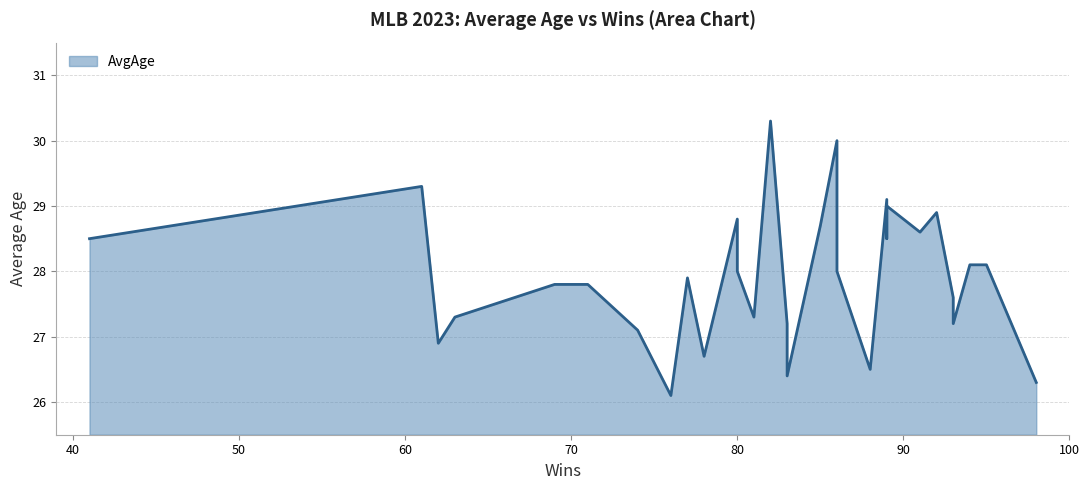

Reading left to right, extract all data points from this chart.

41=28.5	61=29.3	62=26.9	63=27.3	69=27.8	71=27.8	74=27.1	76=26.1	77=27.9	78=26.7	80=28.8	80=28.0	81=27.3	82=30.3	83=27.2	83=26.4	85=28.7	86=30.0	86=28.0	88=26.5	89=29.1	89=28.5	89=29.0	91=28.6	92=28.9	93=27.6	93=27.2	94=28.1	95=28.1	98=26.3